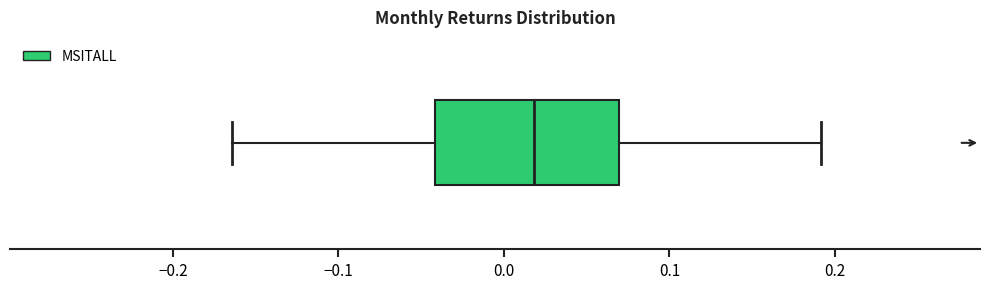

Transcribe this box plot: give where the median line is, the range the box spans, and where the two whiskers end, as read against the x-axis. The values are not printed on the chart, so give them approximately, as read against the axis.

median 0.02, box -0.04 to 0.07, whiskers -0.16 to 0.19